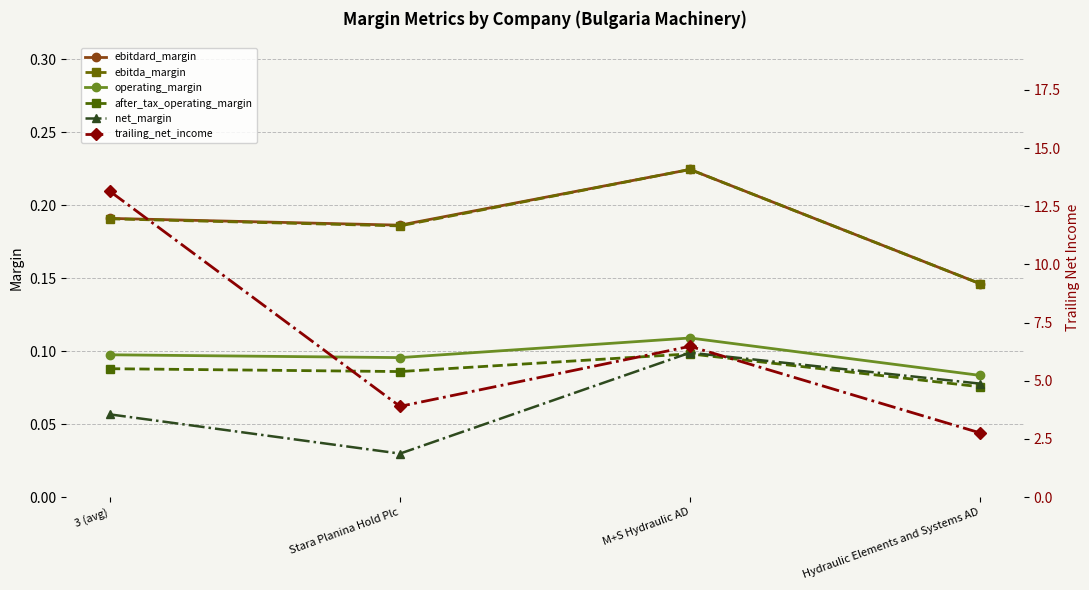

What is the label of the 2nd point from the left?

Stara Planina Hold Plc